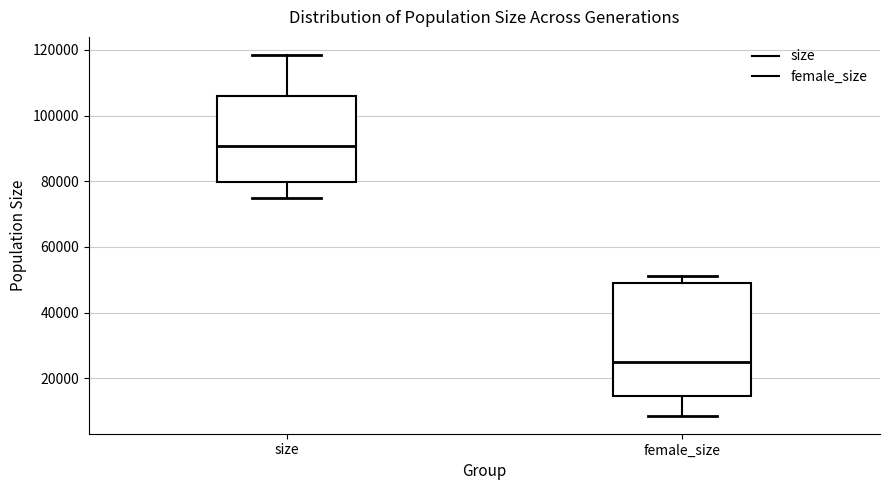

Reading left to right, read every box against the y-axis: the position of its median line, the range the box covers, and the ends of its whiskers. The values are not printed on the chart, so give them approximately, as read against the axis.

size: median 90000, box 80000 to 106000, whiskers 74000 to 118000
female_size: median 26000, box 14000 to 48000, whiskers 8000 to 52000